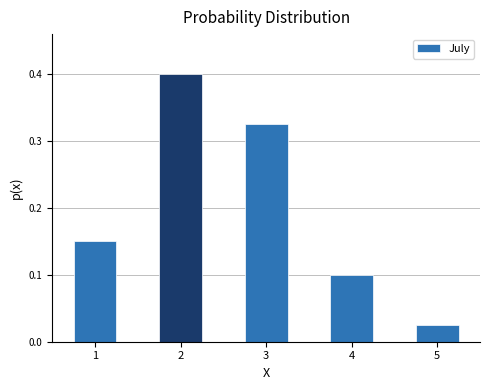

What value does the data have at 2?

0.4